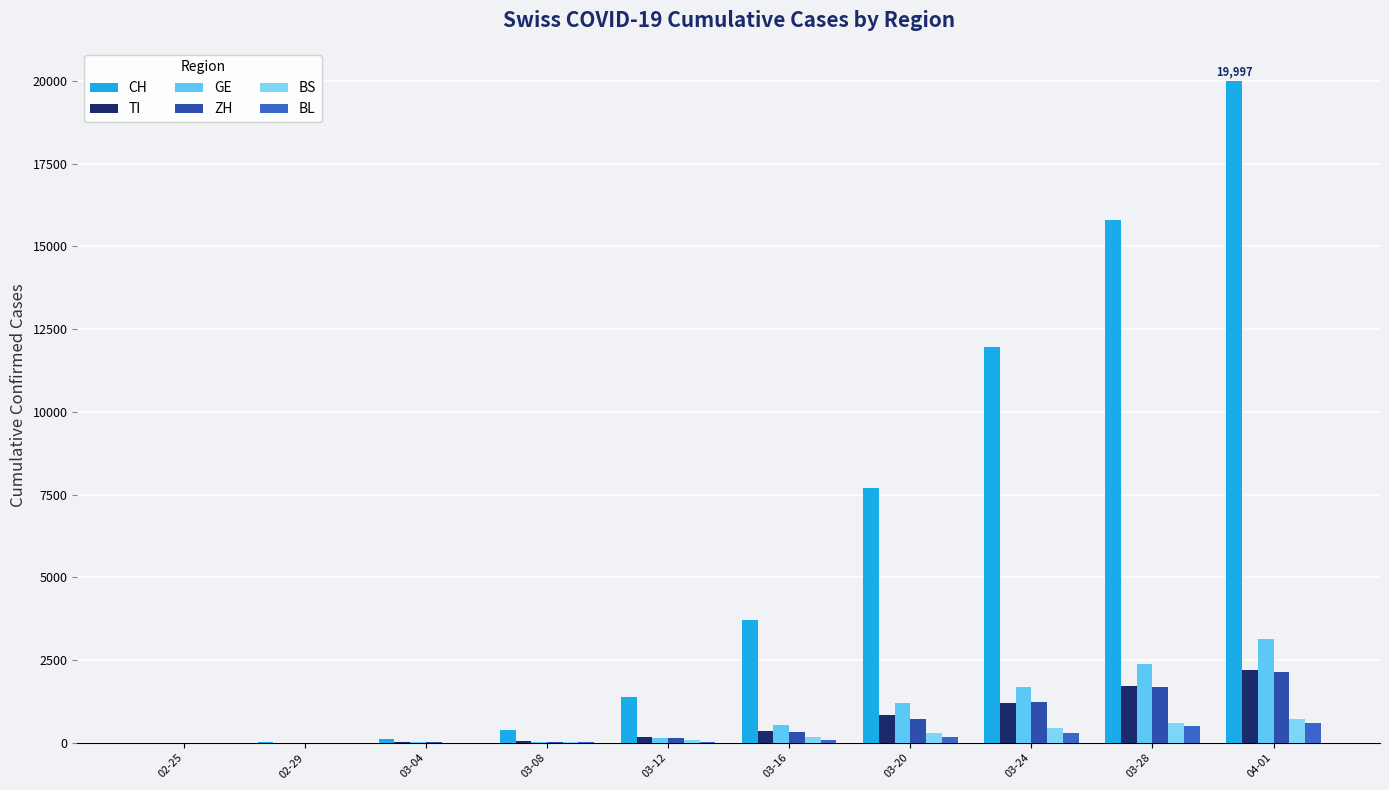

Rank the series at 03-12 from lowest to highest value.

BL, BS, ZH, GE, TI, CH